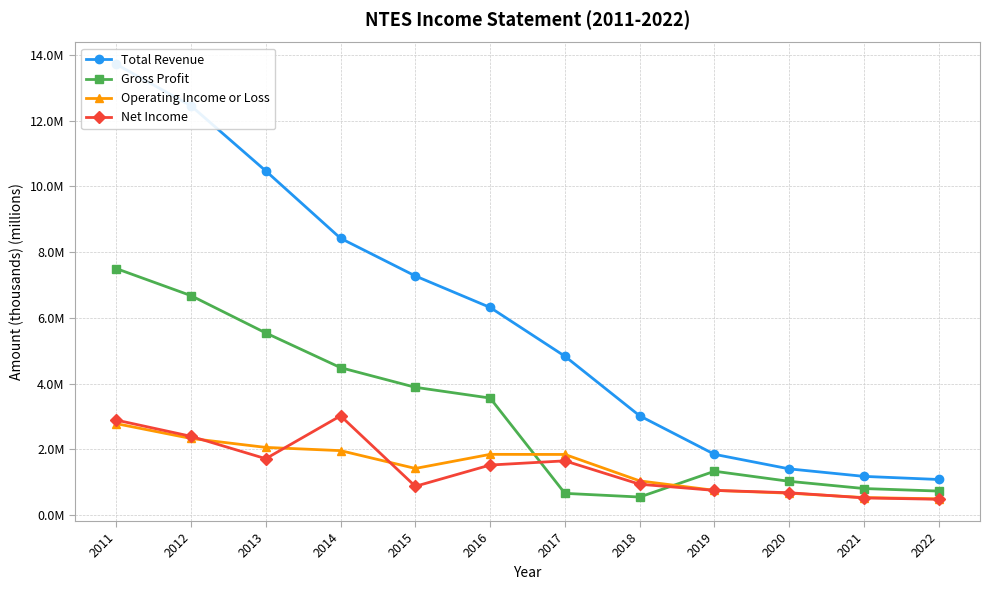

Where is the first local maximum for Operating Income or Loss?

2016